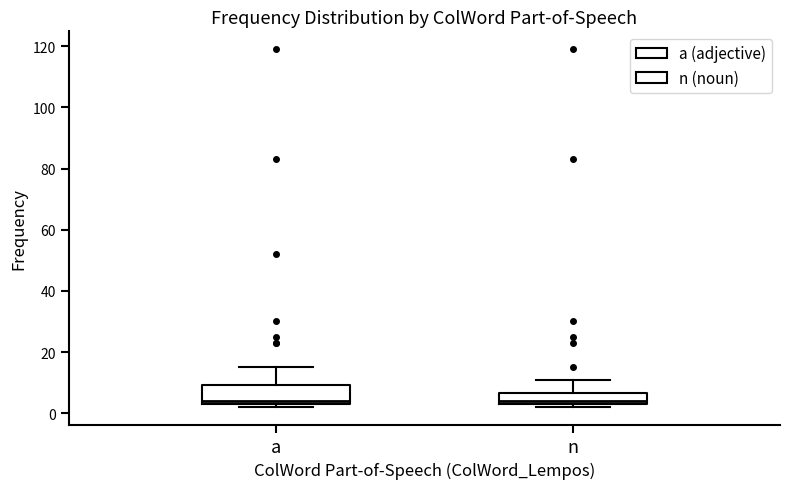

Reading left to right, transcribe this box plot: for each box, give where its median line is, the range the box spans, and where its two whiskers end, as read against the y-axis. The values are not printed on the chart, so give them approximately, as read against the axis.

a: median 4 (just above the box's lower edge), box 4 to 10, whiskers 2 to 16
n: median 4 (just above the box's lower edge), box 4 to 6, whiskers 2 to 12